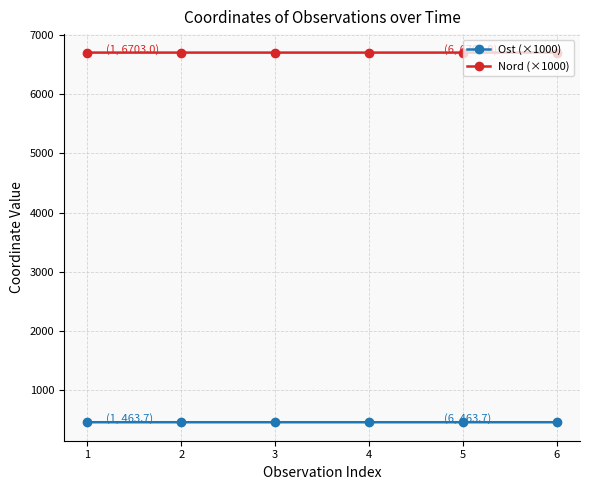

Count the Ost (×1000) values in the range 463 to 464.

6